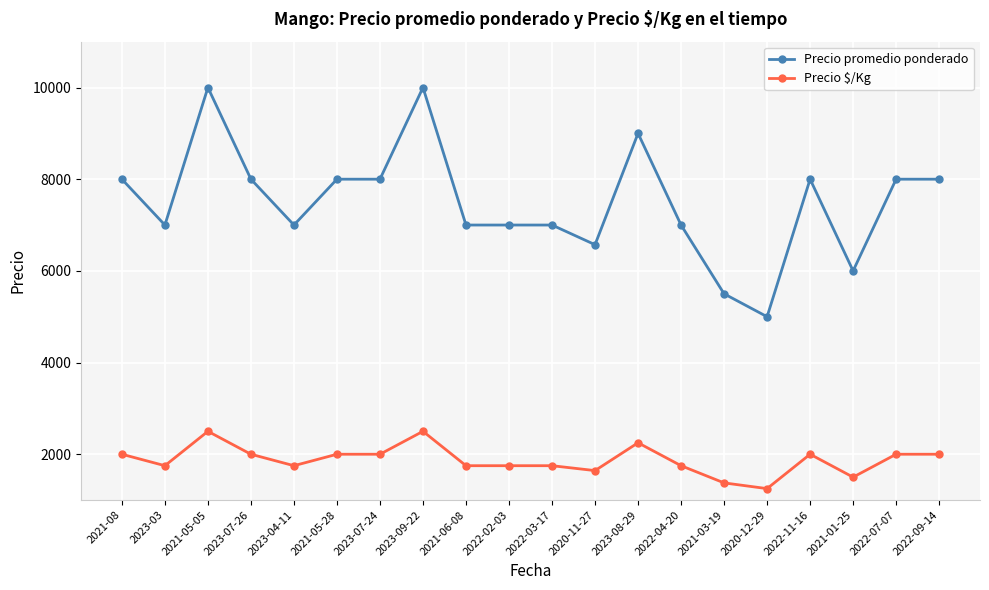

What is the difference between the Precio promedio ponderado values at 2021-01-25 and 2023-03?

1000